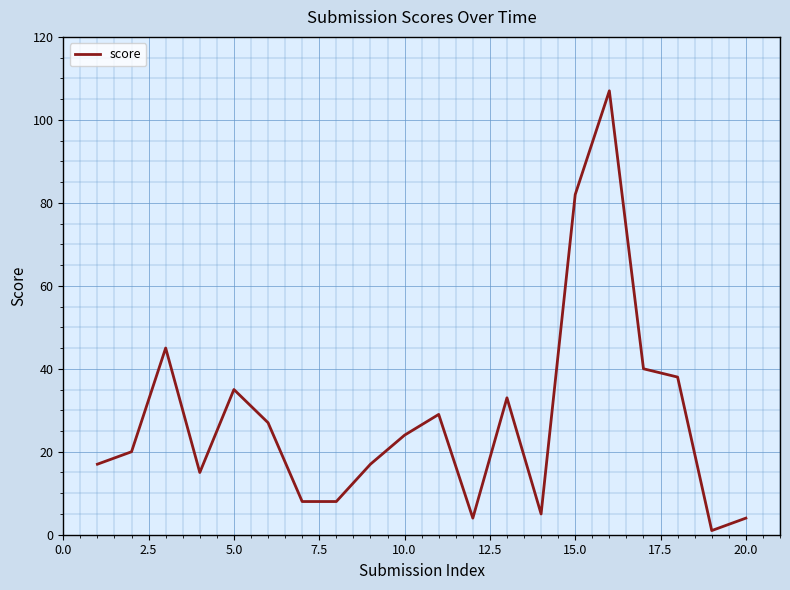

What is the minimum value shown in the chart?

1